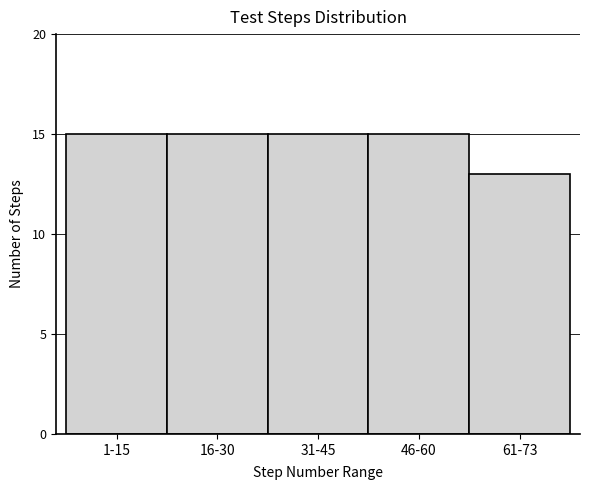

Reading left to right, what are all the values shown in this chart?

1-15=15	16-30=15	31-45=15	46-60=15	61-73=13